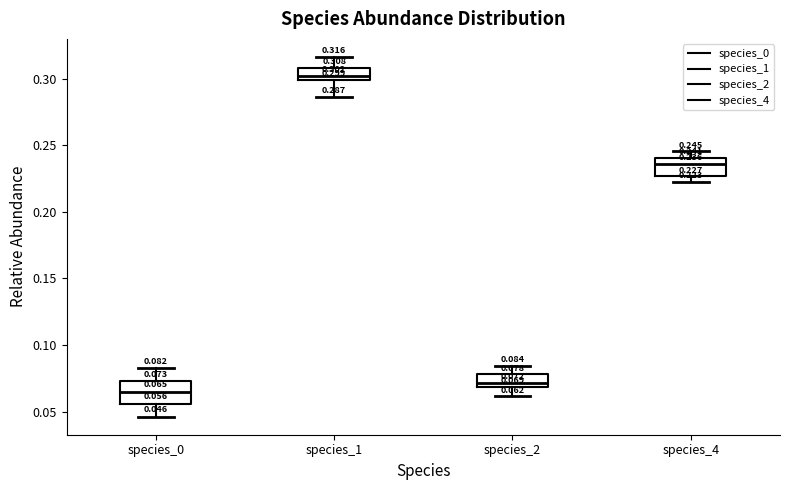

Which box has the highest median line?

species_1